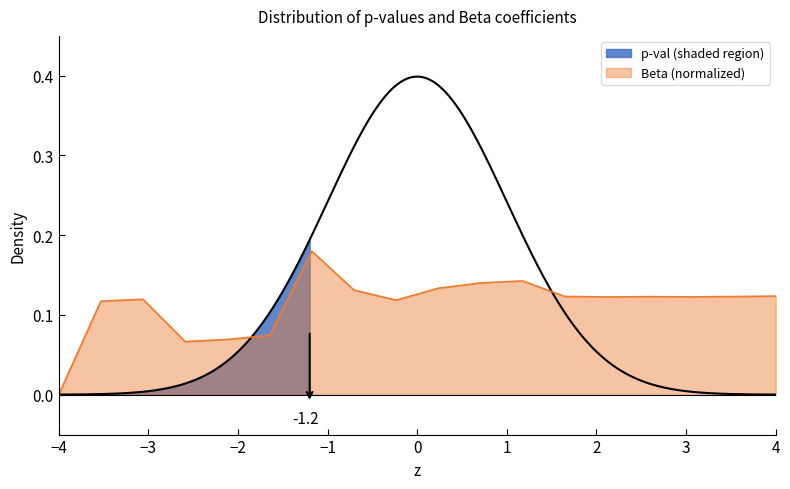

At which label does Beta (normalized) reach its minimum?

−4